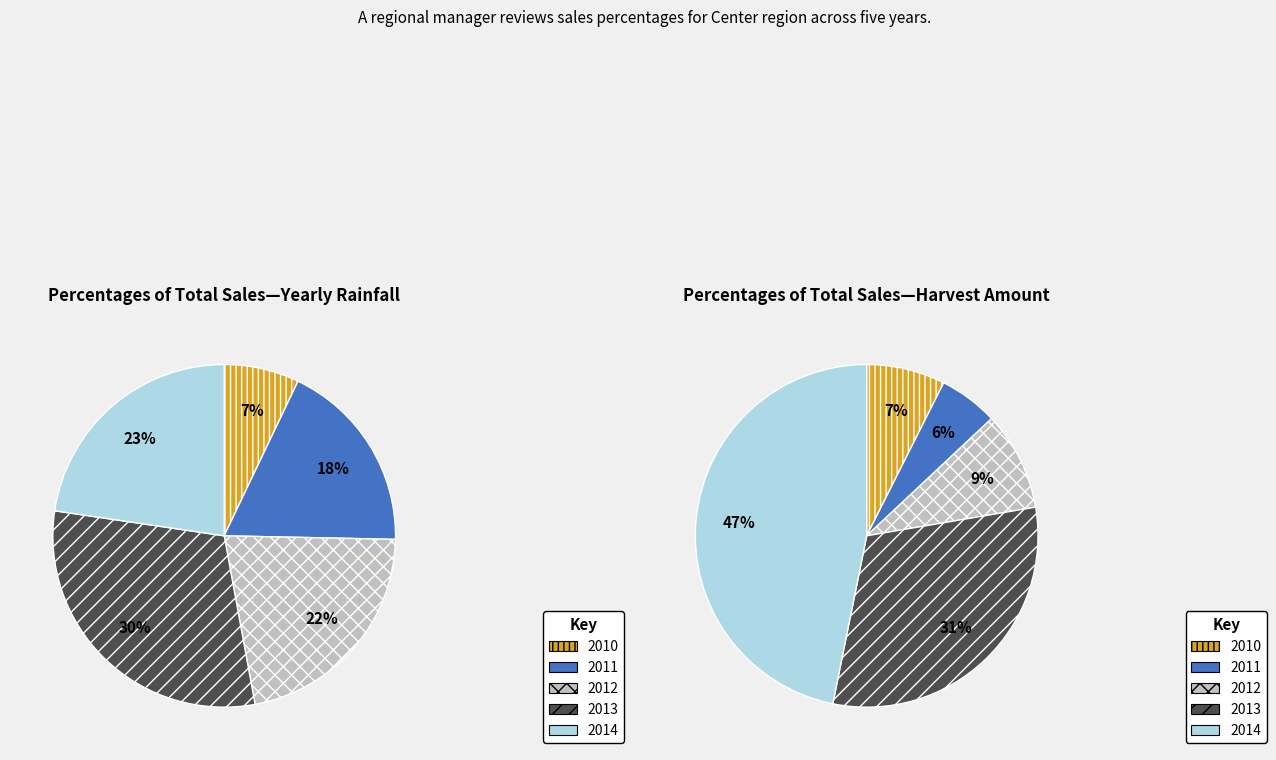

Do 2013 and 2012 together represent more than half of the pie?

Yes